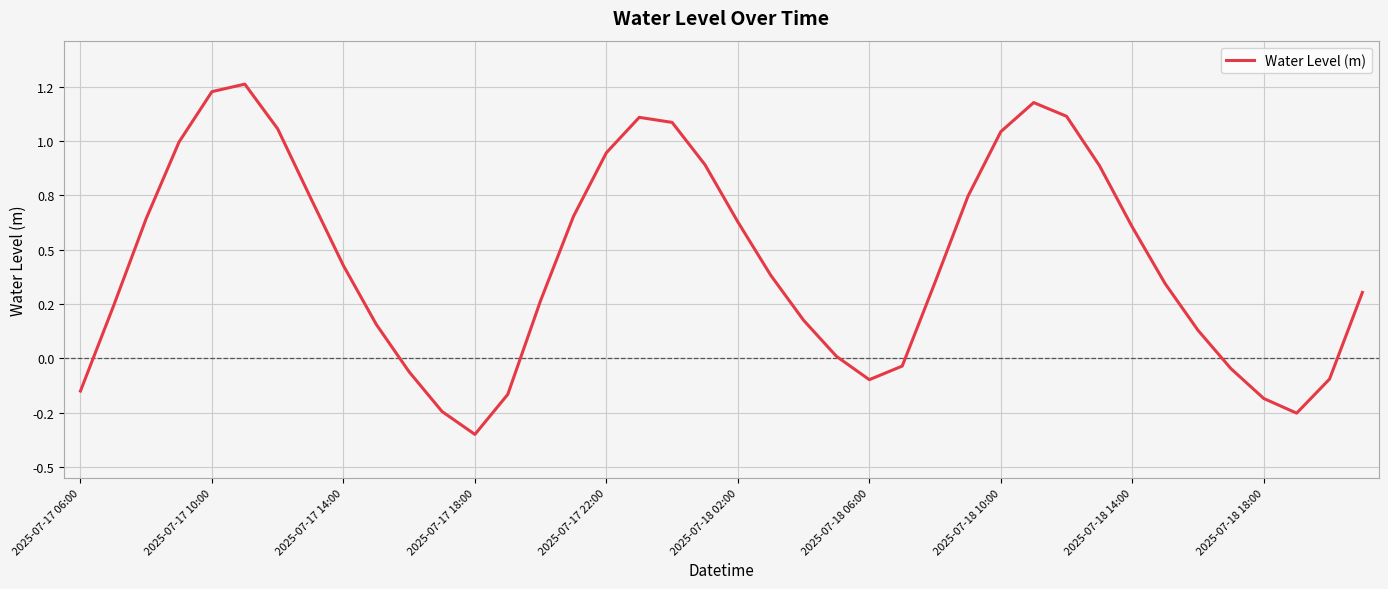

What is the smallest value displayed?

-0.4